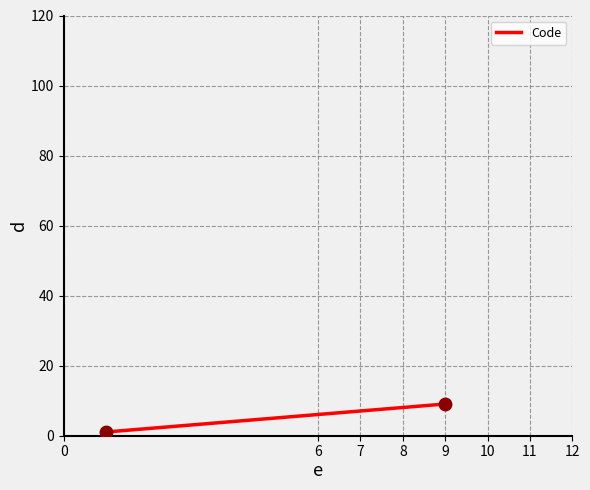

What is the difference between the maximum and minimum values?

8